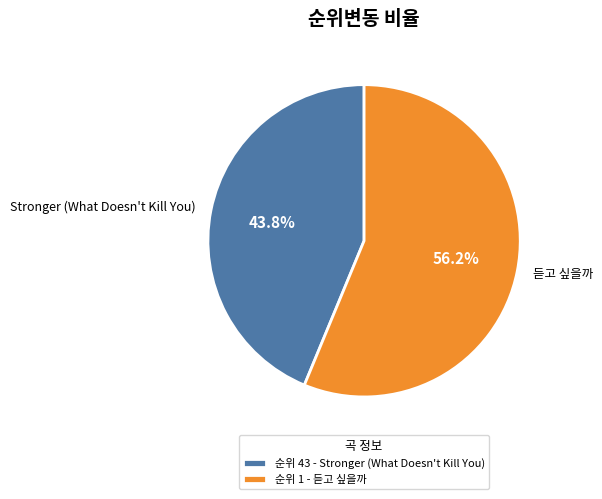

Combined, what portion of the pie is Stronger (What Doesn't Kill You) and 듣고 싶을까?

100.0%